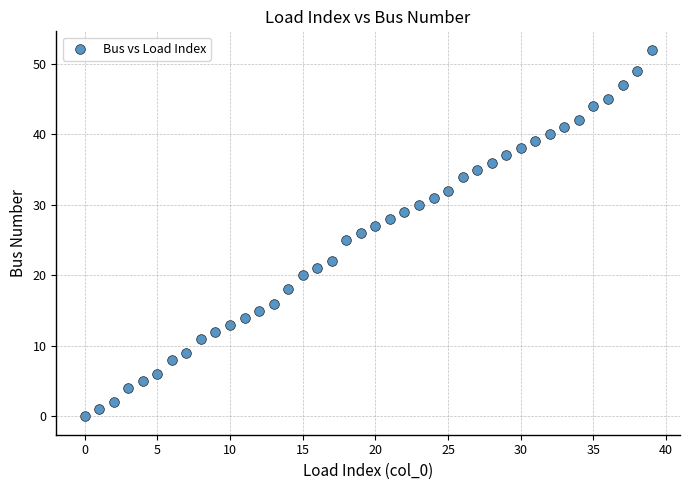

What is the range of Y values (max minus min)?

52